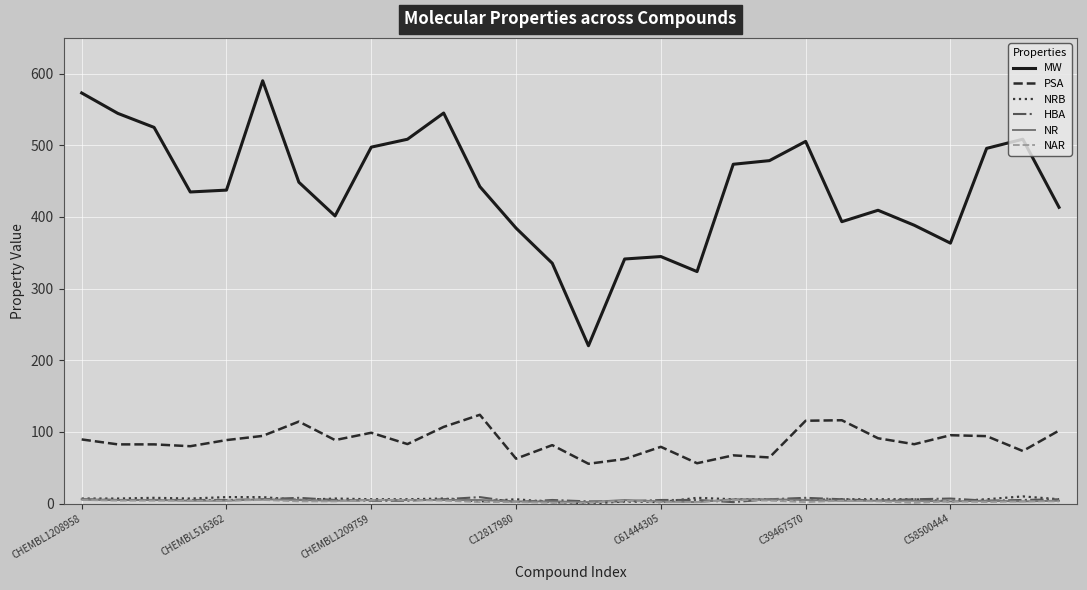

What is the average value of the HBA series?

5.2